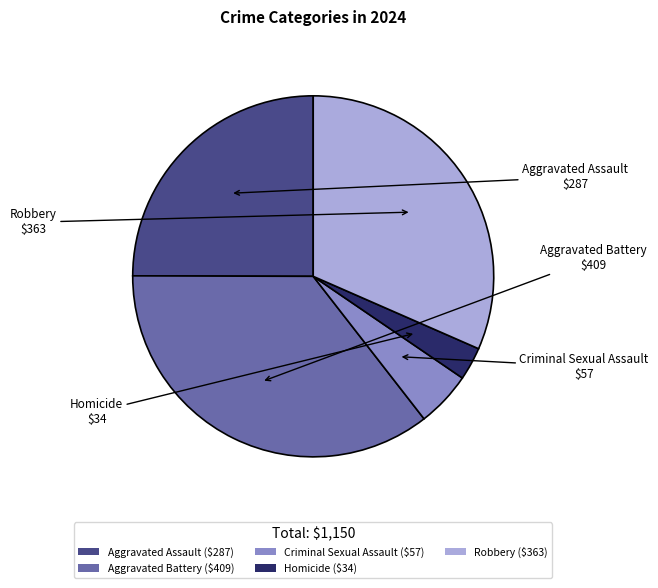

Which category has the smallest portion of the pie?

Homicide